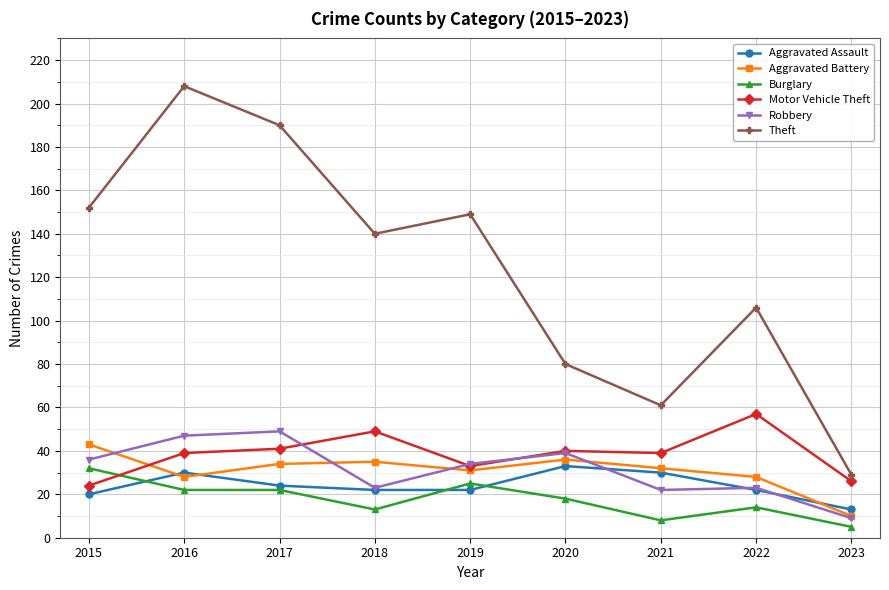

Where is Theft nearest to the value 118?

2022